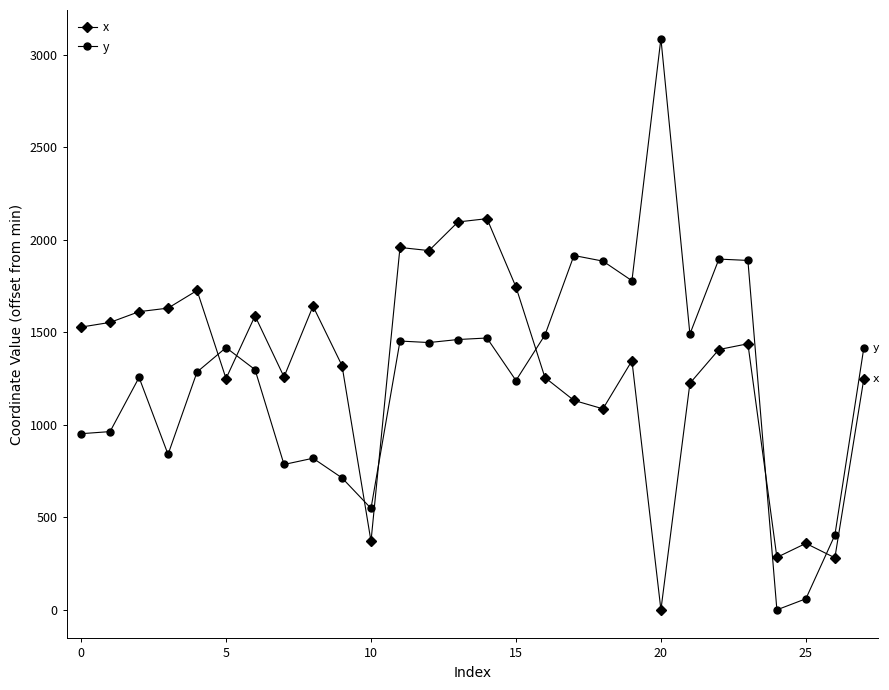

What is the value of the x point at the 11th from the left?

370.7